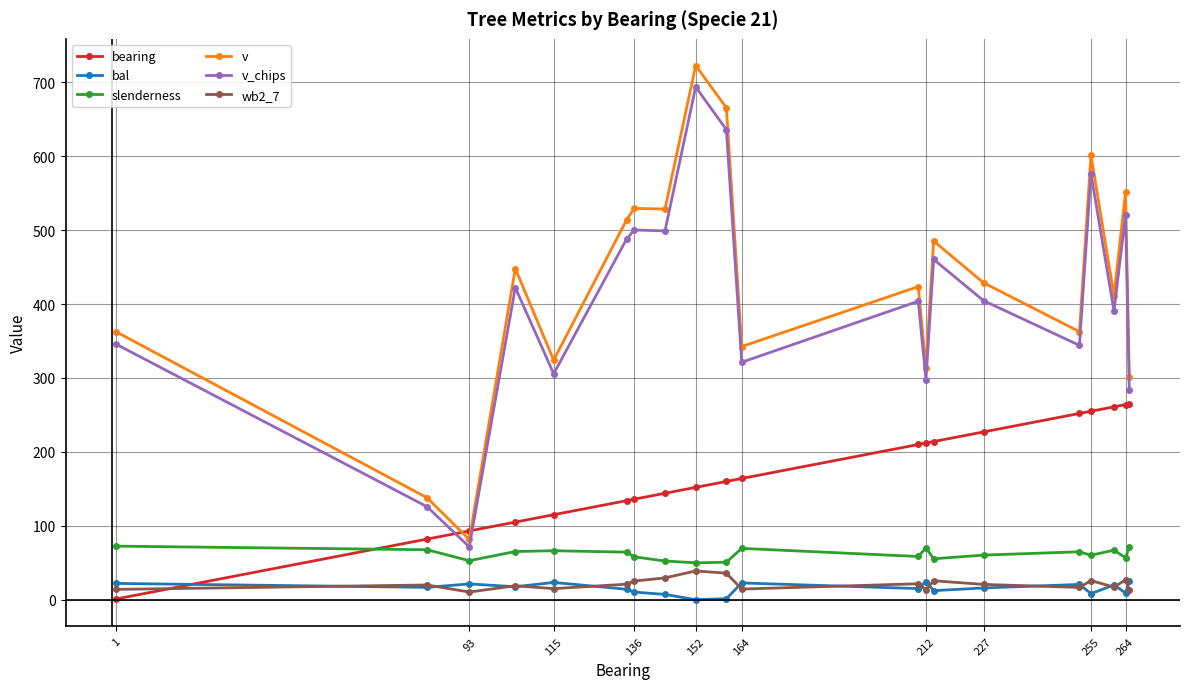

Which series has the widest spread of values?

v